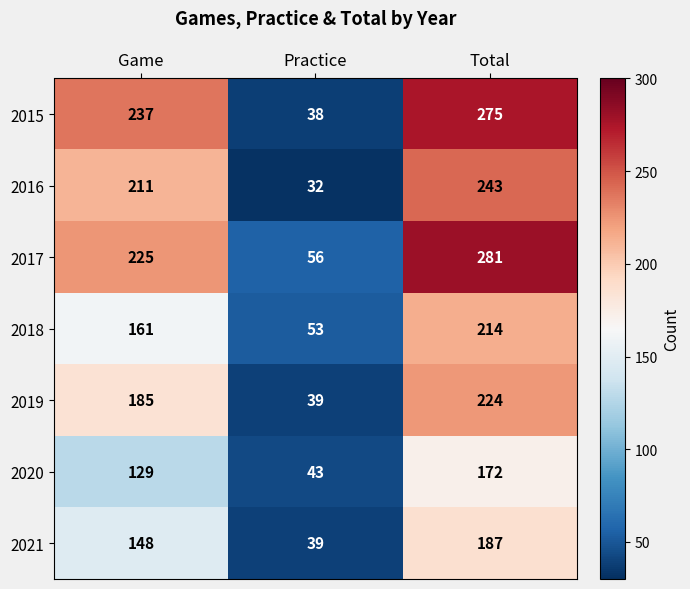

Which category has the highest value across all series?

Total